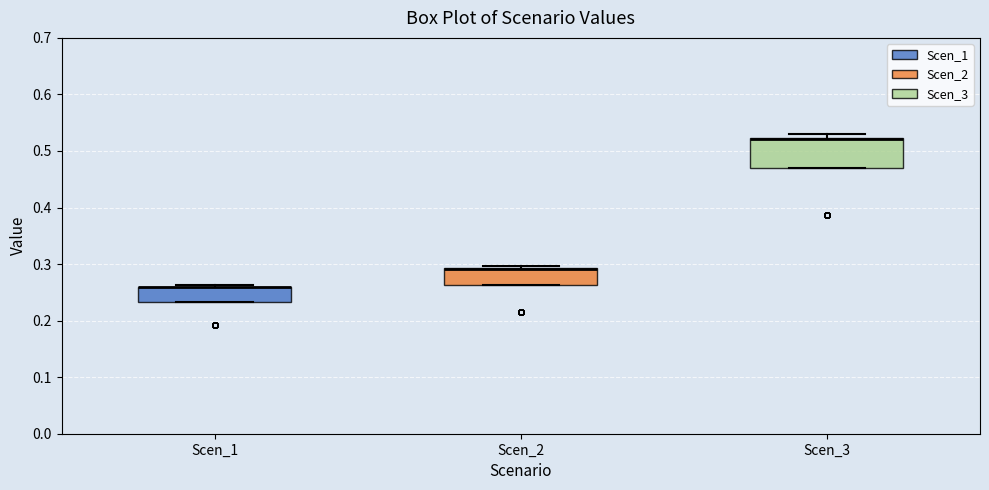

Which box is the tallest, from its lower edge to its upper edge?

Scen_3